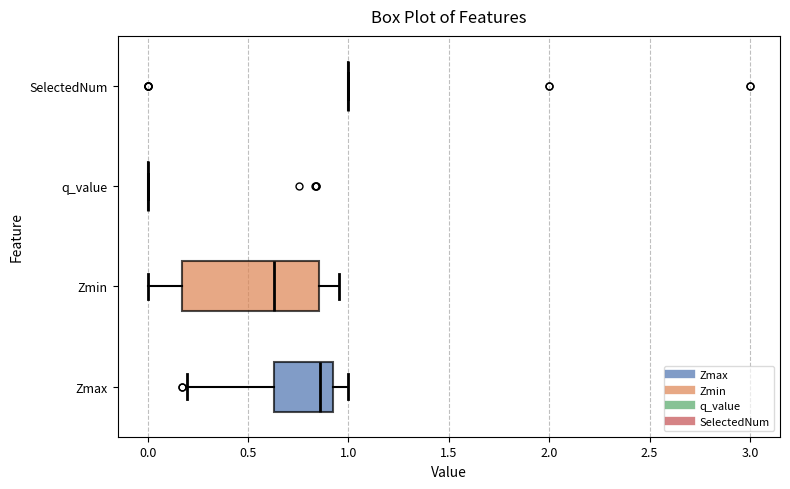

Reading bottom to top, transcribe this box plot: for each box, give where its median line is, the range the box spans, and where its two whiskers end, as read against the x-axis. The values are not printed on the chart, so give them approximately, as read against the axis.

Zmax: median 0.85, box 0.65 to 0.95, whiskers 0.20 to 1.00
Zmin: median 0.65, box 0.15 to 0.85, whiskers 0.00 to 0.95
q_value: box collapsed to a line at 0.00, whiskers 0.00 to 0.00
SelectedNum: box collapsed to a line at 1.00, whiskers 1.00 to 1.00